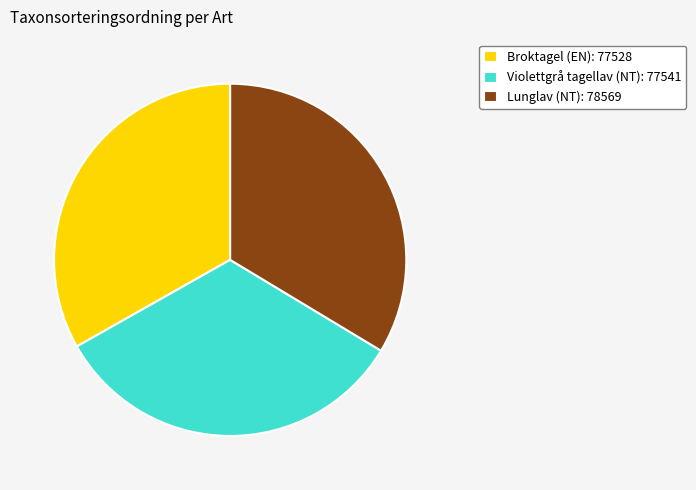

Does any single category account for the majority?

No